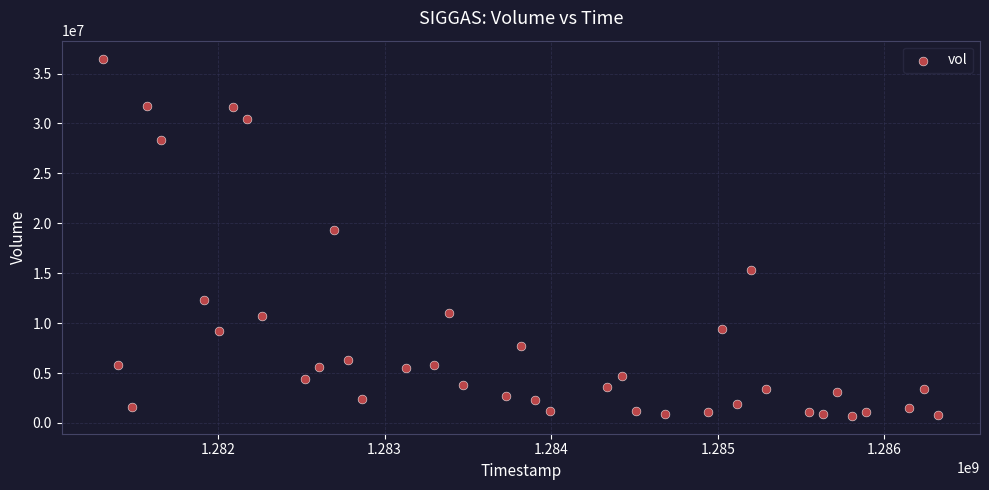

What Y value in the scatter plot is closest to 18609514?

19304392